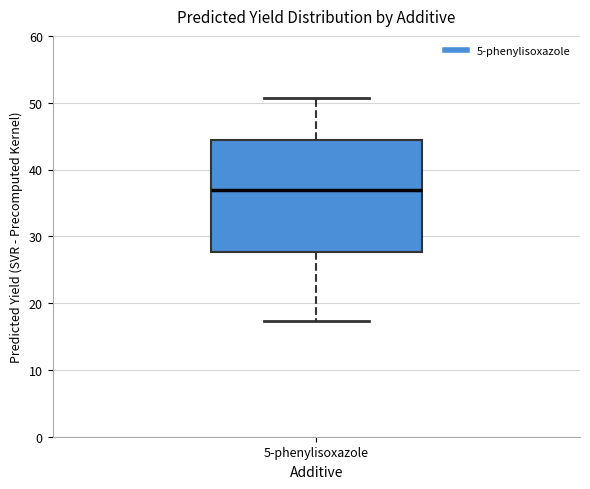

Where does the lower whisker of the box for 5-phenylisoxazole end on the y-axis? The values are not printed on the chart, so give them approximately, as read against the axis.

17